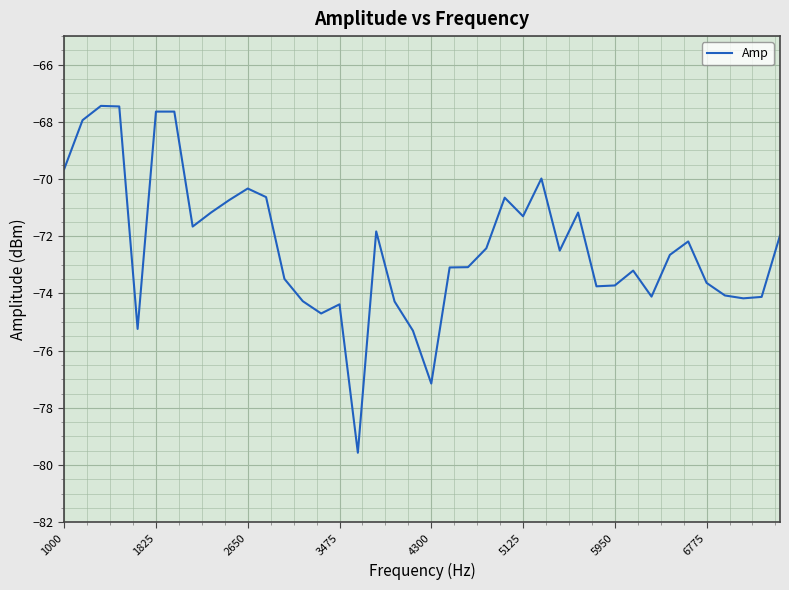

What is the difference between the maximum and minimum values?

12.1